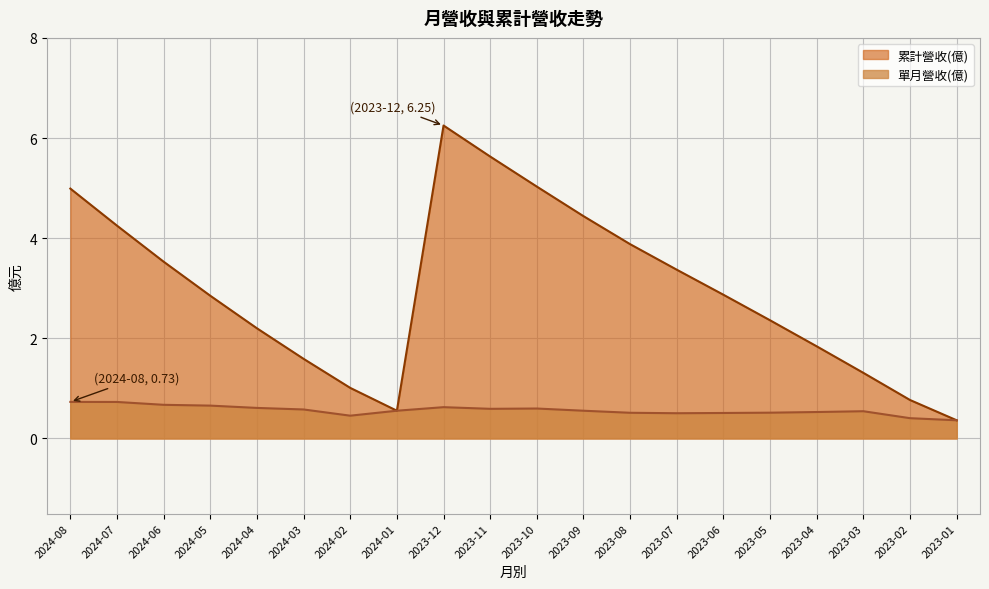

What is the label of the 6th point from the left?

2024-03